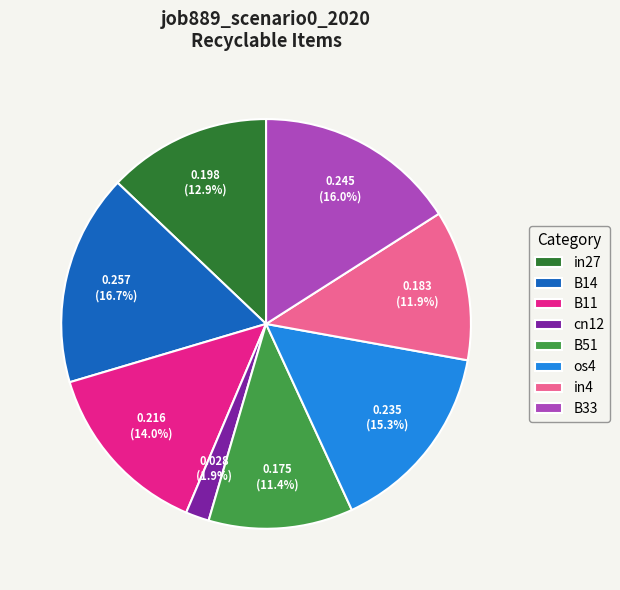

Which has a higher value, B11 or os4?

os4